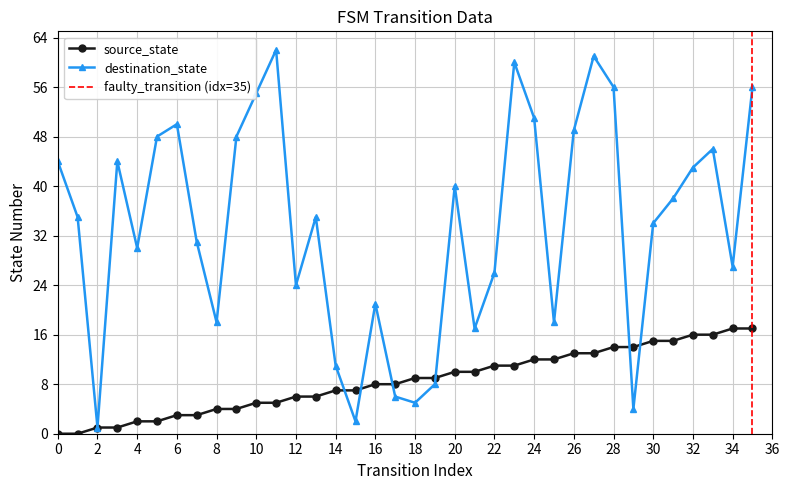

What value does the source_state series have at 26?

13